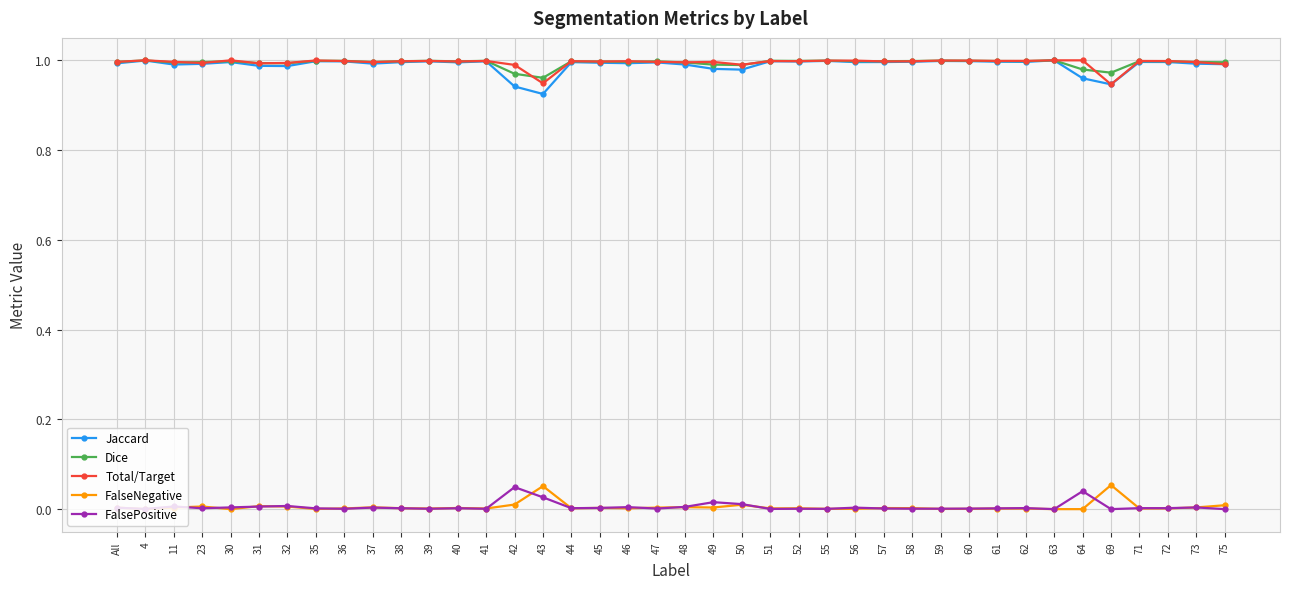

The value of Dice at 23 is 0.4. True or false?

False